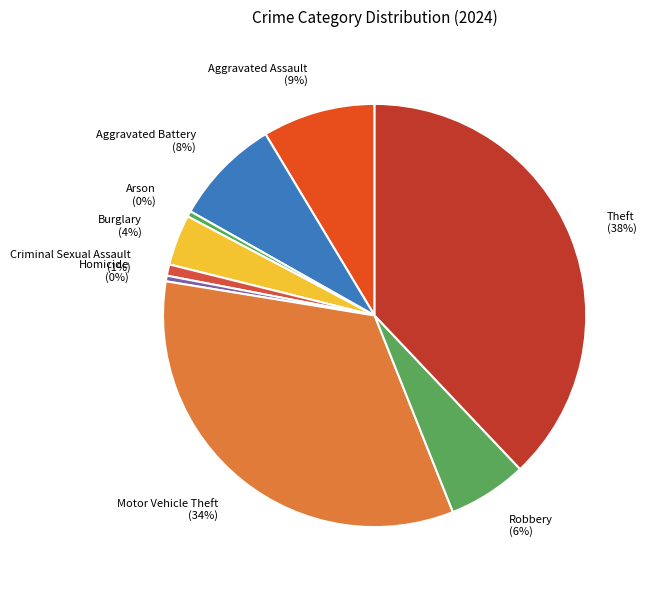

How many slices are in this pie chart?

9